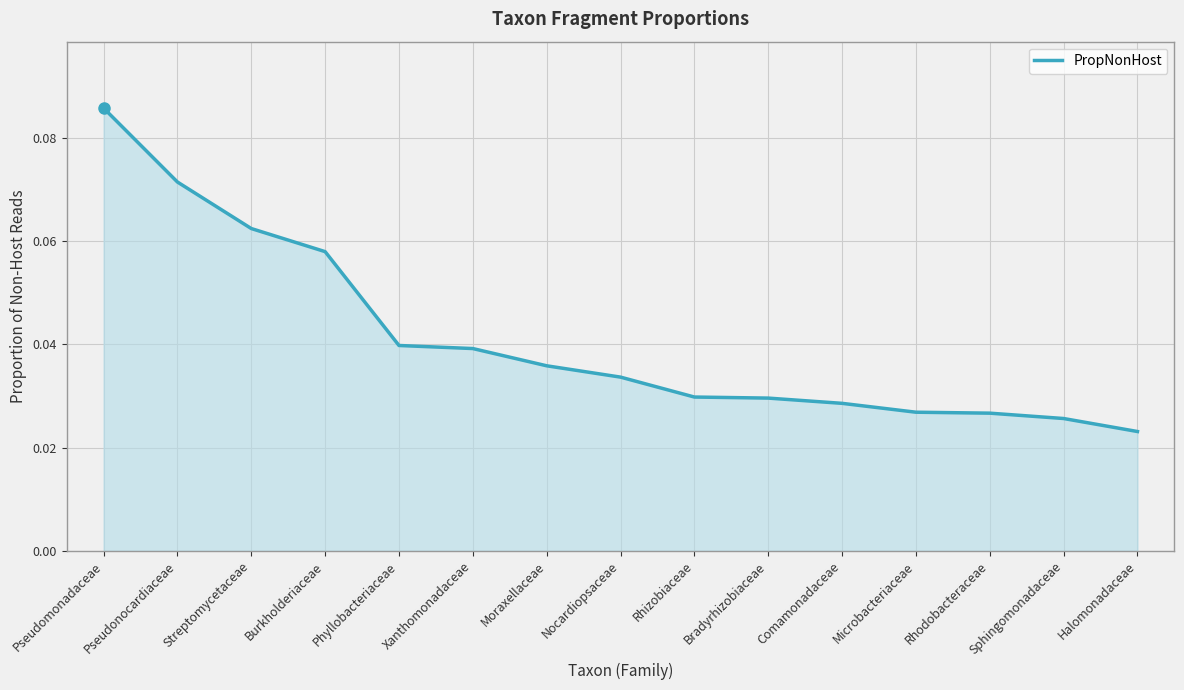

What position from the right is Phyllobacteriaceae?

11